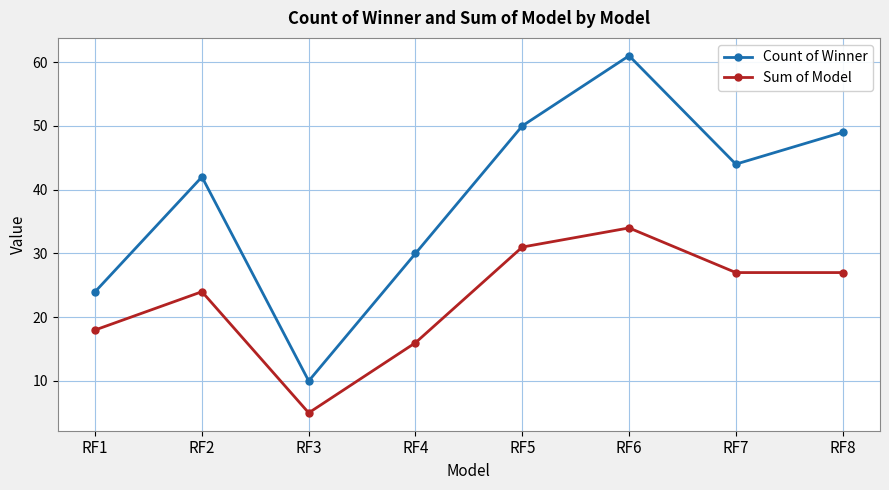

Which label corresponds to the largest value in the chart?

RF6